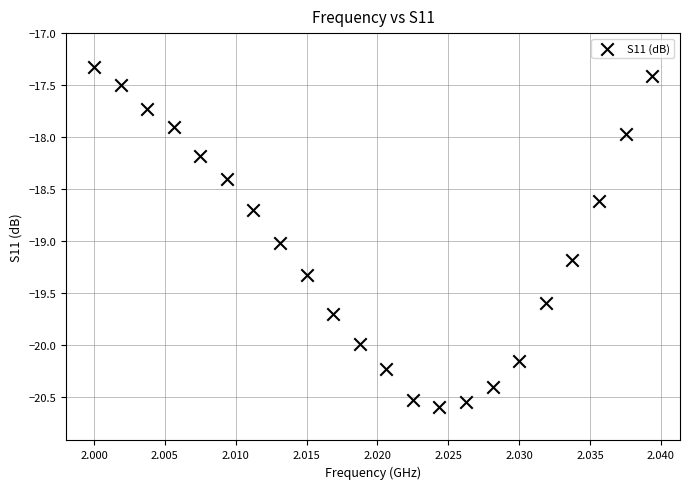

What is the range of Y values (max minus min)?

3.3